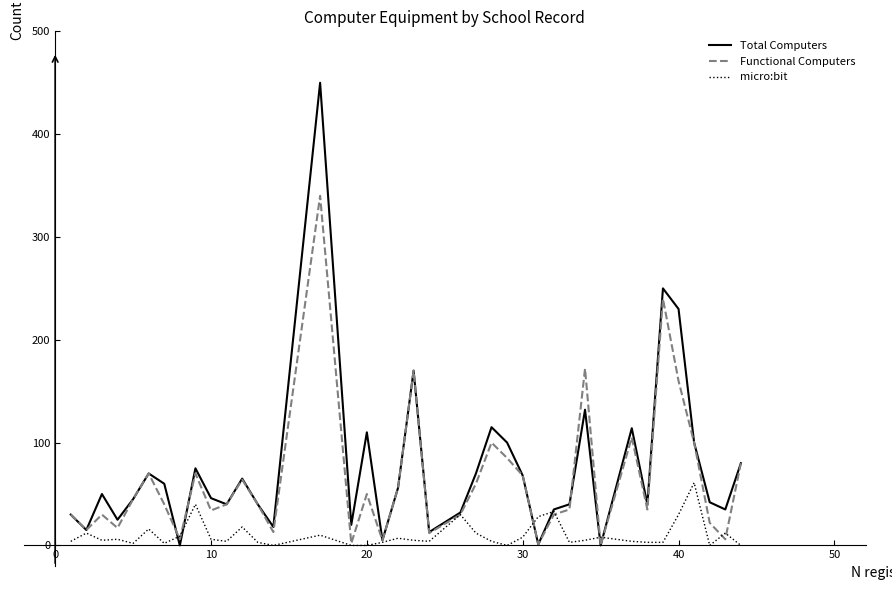

Which series has the widest spread of values?

Total Computers